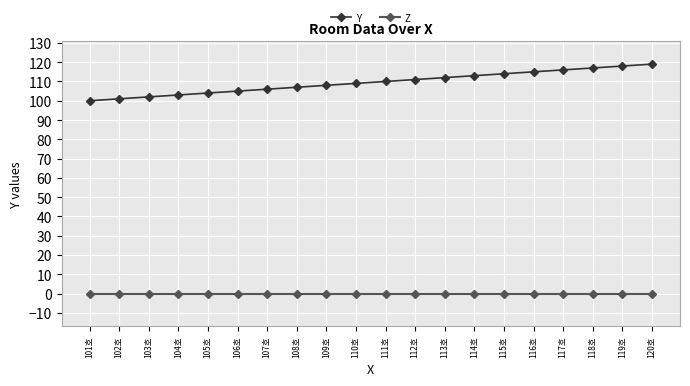

Is it true that Y equals 41 at 108호?

False